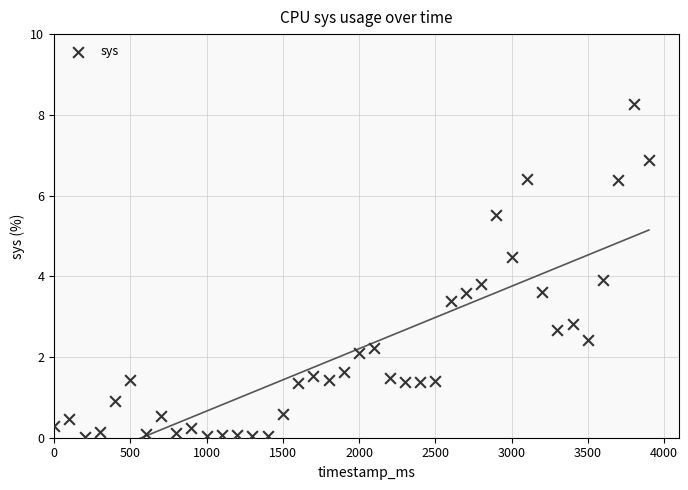

What is the range of X values (max minus min)?

3900.0